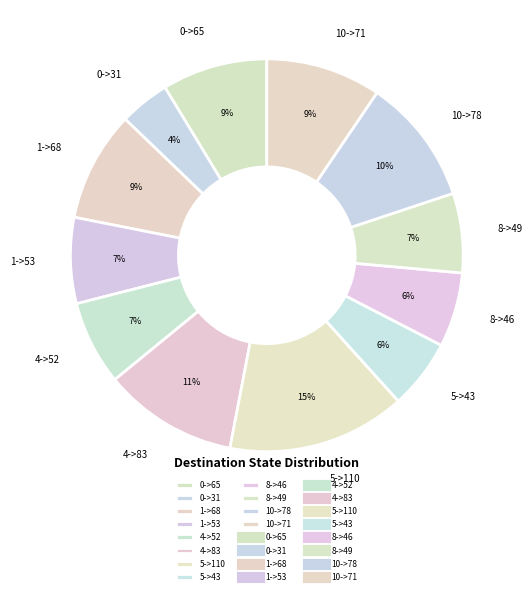

Approximately how many times larger is the value at 8->46 compared to 4->52?

0.9